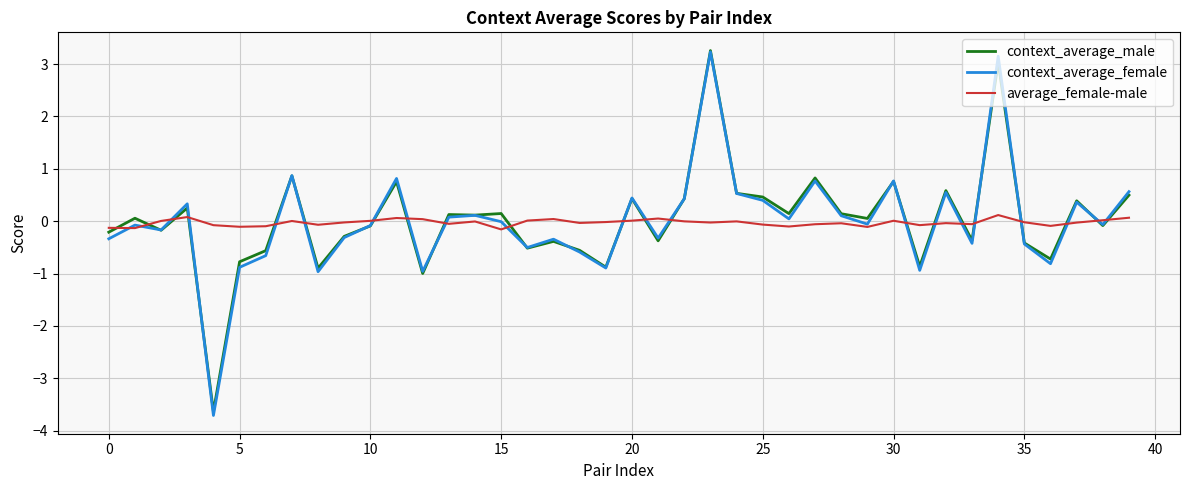

Which series has the widest spread of values?

context_average_female